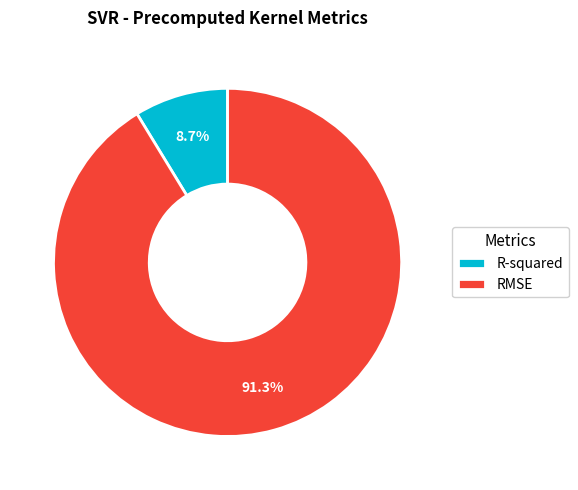

To the nearest percent, what is the difference between the largest and smallest slice percentages?

83%